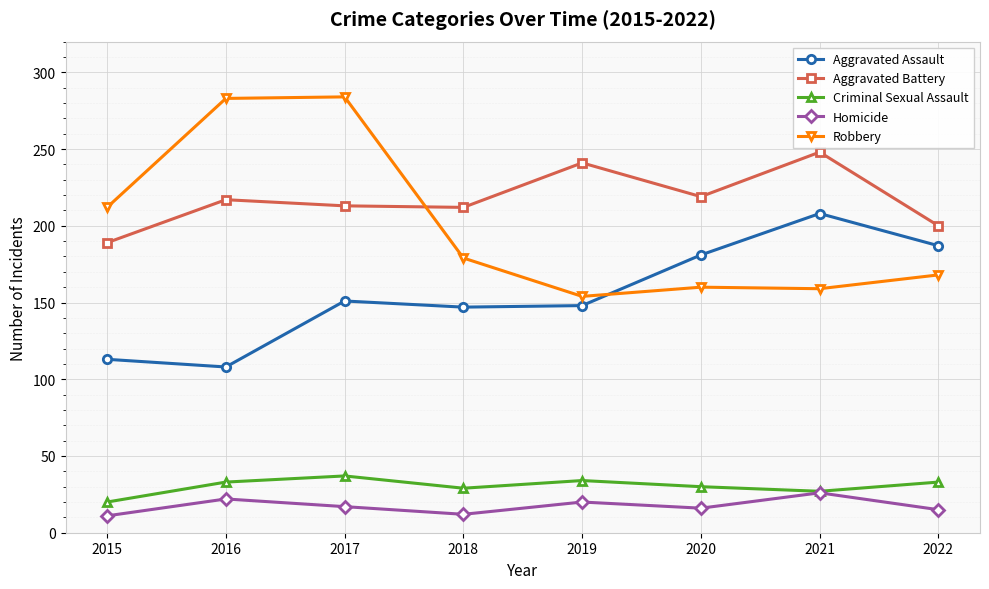

What are all the series names shown in the legend?

Aggravated Assault, Aggravated Battery, Criminal Sexual Assault, Homicide, Robbery